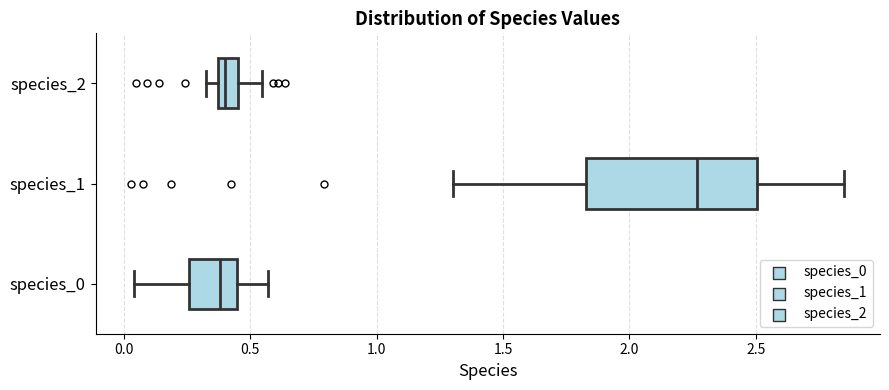

Reading bottom to top, read every box against the x-axis: the position of its median line, the range the box covers, and the ends of its whiskers. The values are not printed on the chart, so give them approximately, as read against the axis.

species_0: median 0.40, box 0.25 to 0.45, whiskers 0.05 to 0.55
species_1: median 2.25, box 1.85 to 2.50, whiskers 1.30 to 2.85
species_2: median 0.40, box 0.35 to 0.45, whiskers 0.35 (left of the box's left edge) to 0.55